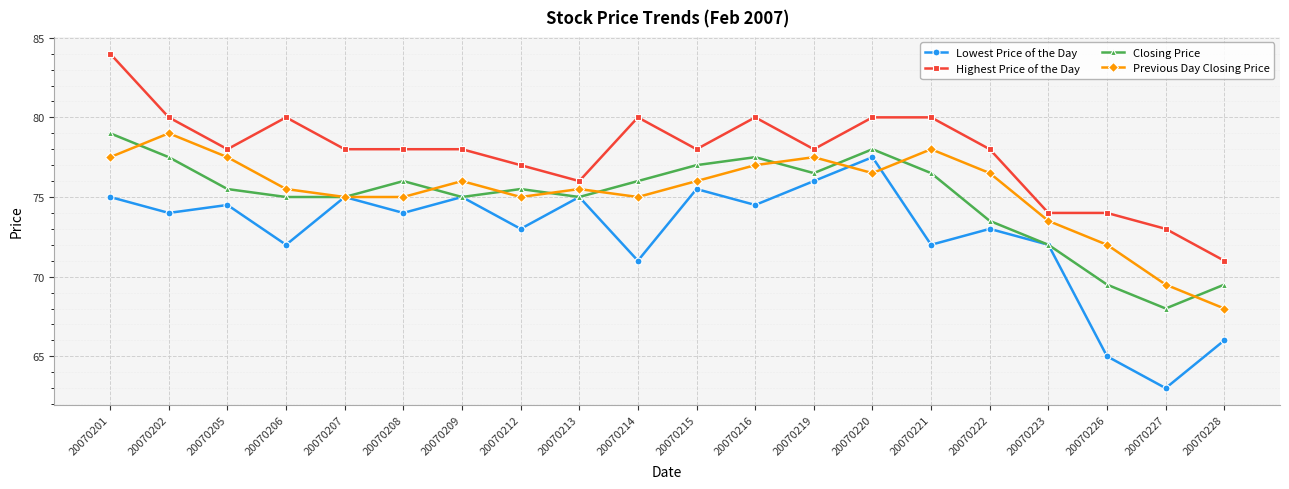

Which series changed the most between 20070215 and 20070227?

Lowest Price of the Day